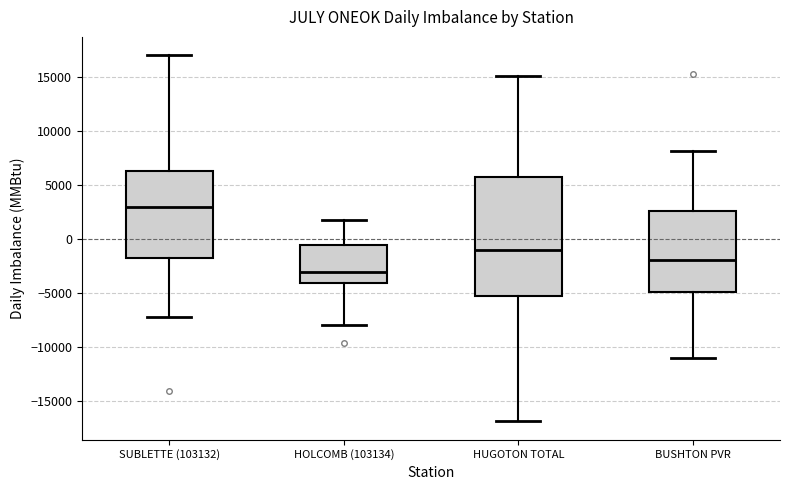

Reading left to right, transcribe this box plot: for each box, give where its median line is, the range the box spans, and where its two whiskers end, as read against the y-axis. The values are not printed on the chart, so give them approximately, as read against the axis.

SUBLETTE (103132): median 3000, box -2000 to 6500, whiskers -7000 to 17000
HOLCOMB (103134): median -3000, box -4000 to -500, whiskers -8000 to 2000
HUGOTON TOTAL: median -1000, box -5500 to 5500, whiskers -17000 to 15000
BUSHTON PVR: median -2000, box -5000 to 2500, whiskers -11000 to 8000